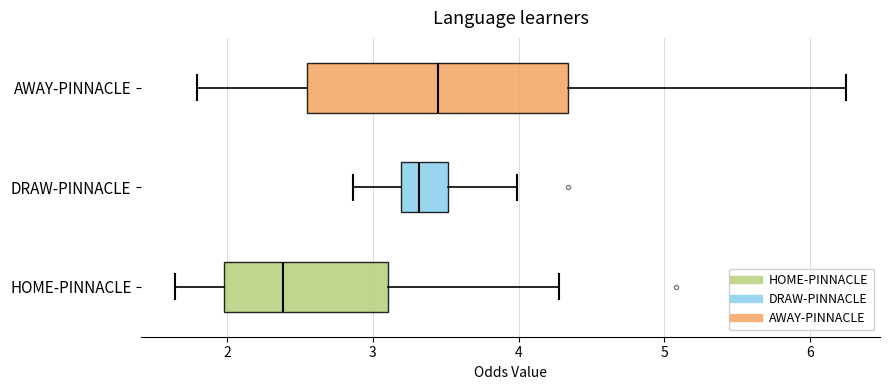

Comparing the boxes themselves (not the whiskers), which one is the widest?

AWAY-PINNACLE